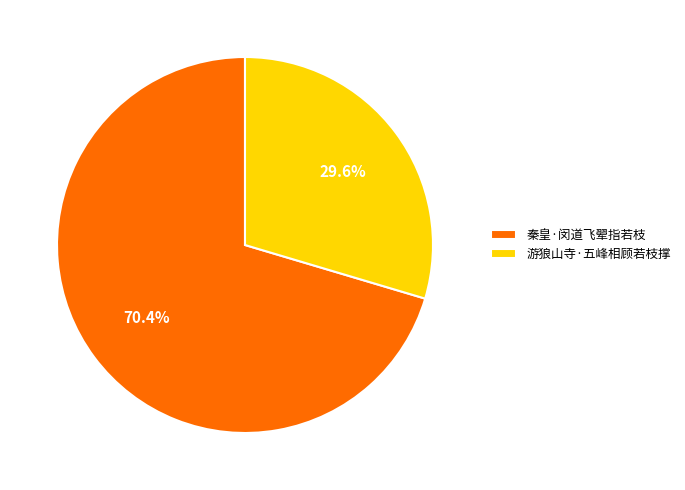

What is the ratio of the value at 游狼山寺·五峰相顾若枝撑 to the value at 秦皇·闵道飞翚指若枝?

0.4